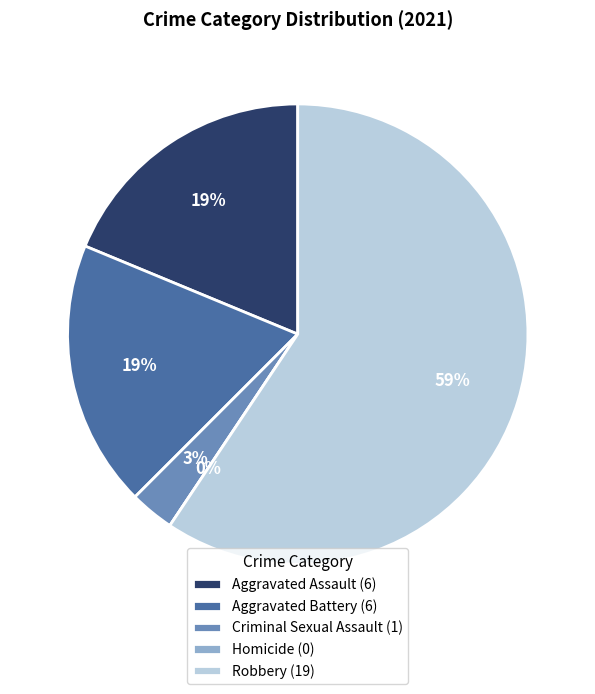

Do Robbery and Homicide together represent more than half of the pie?

Yes